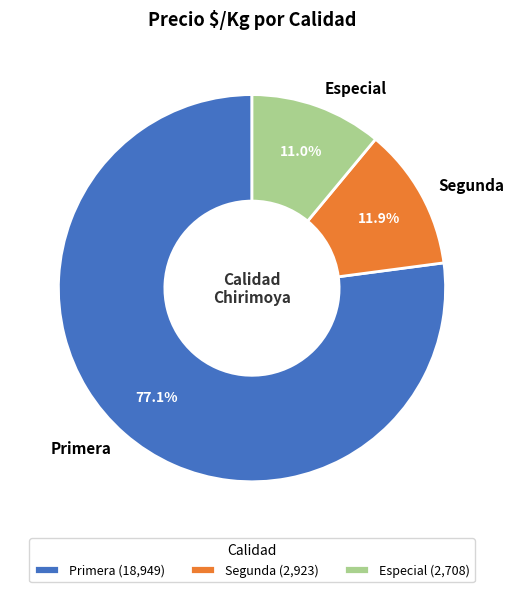

Is there any slice that represents more than half of the pie?

Yes